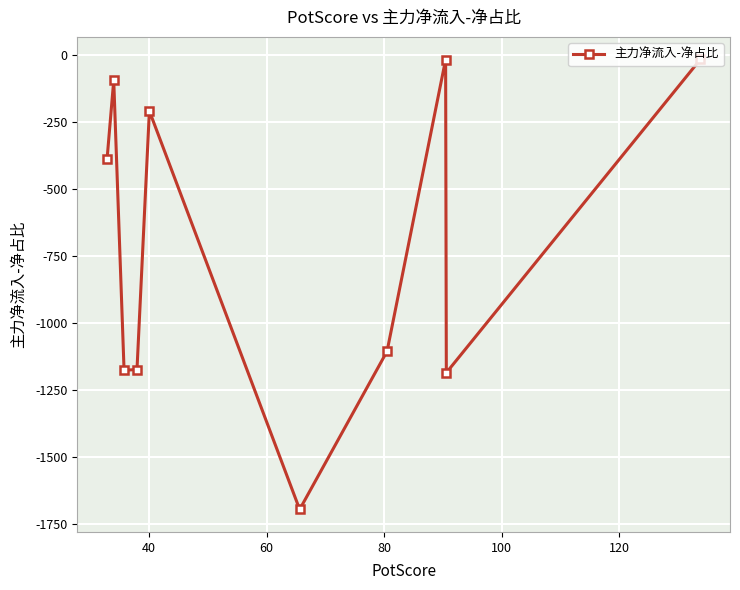

What is the value of the 3rd point from the left?

-1177.1